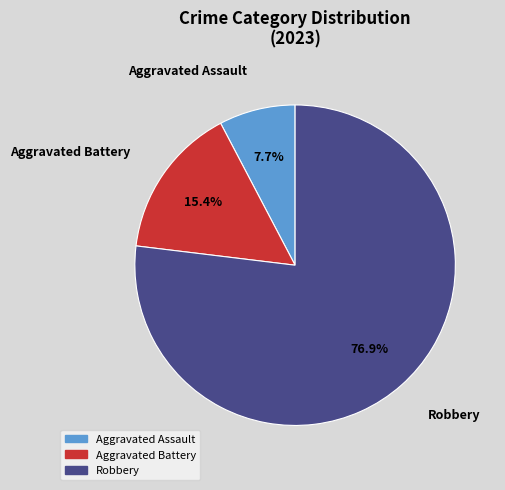

Does any single category account for the majority?

Yes